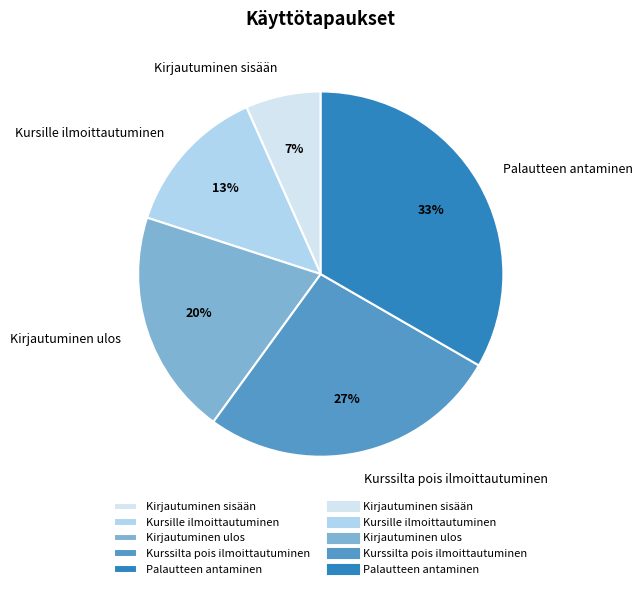

How many slices are in this pie chart?

5